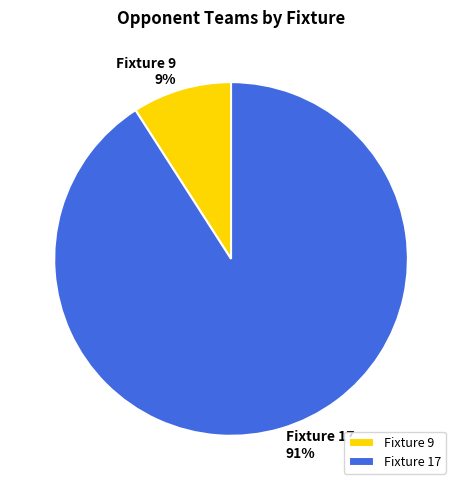

Which category has the smallest portion of the pie?

Fixture 9